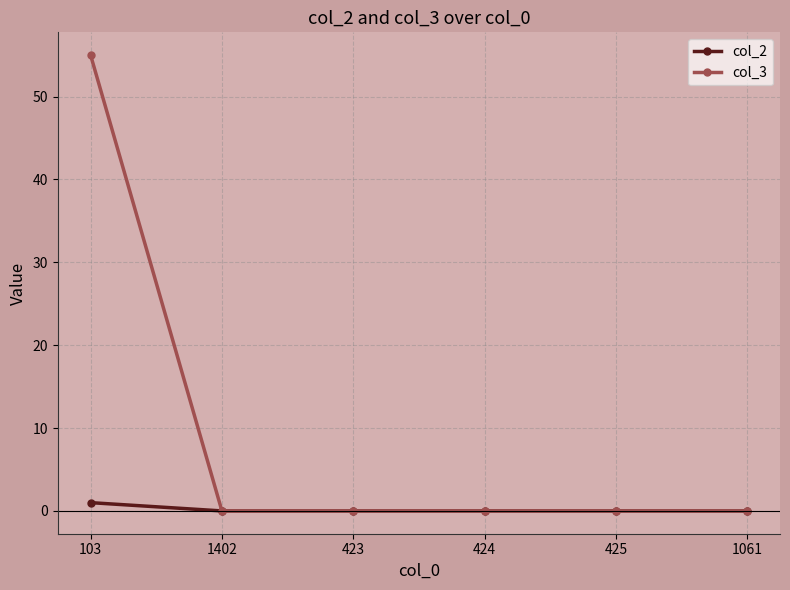

Which series has the largest range (max minus min)?

col_3